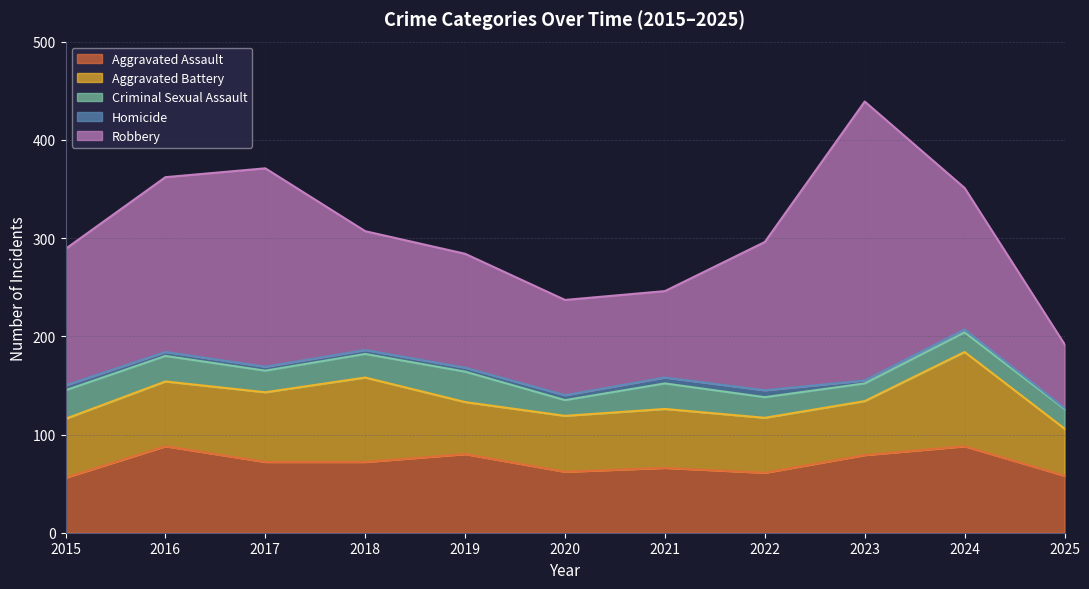

Is the value of Aggravated Assault at 2020 greater than the value of Homicide at 2015?

Yes